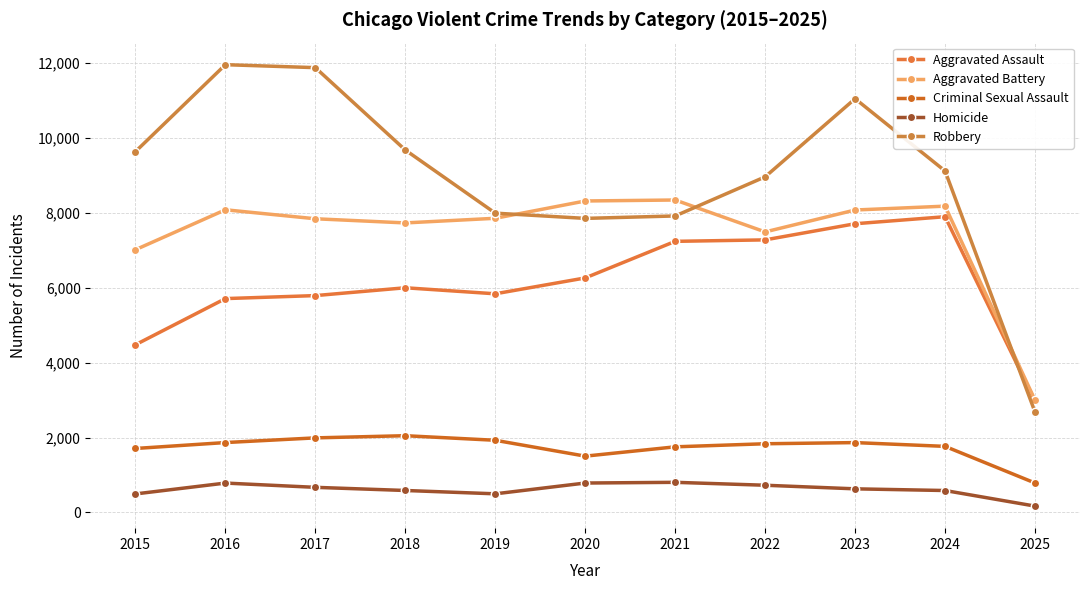

Is the value of Homicide at 2017 greater than the value of Robbery at 2015?

No